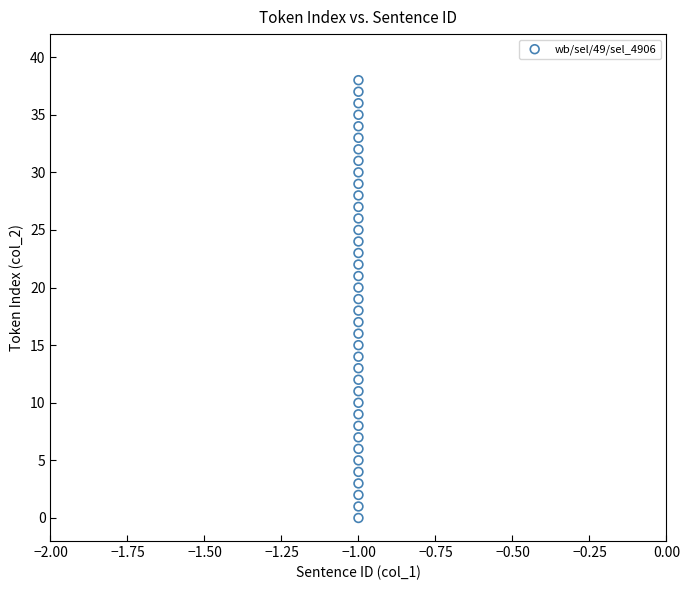

What is the range of Y values (max minus min)?

38